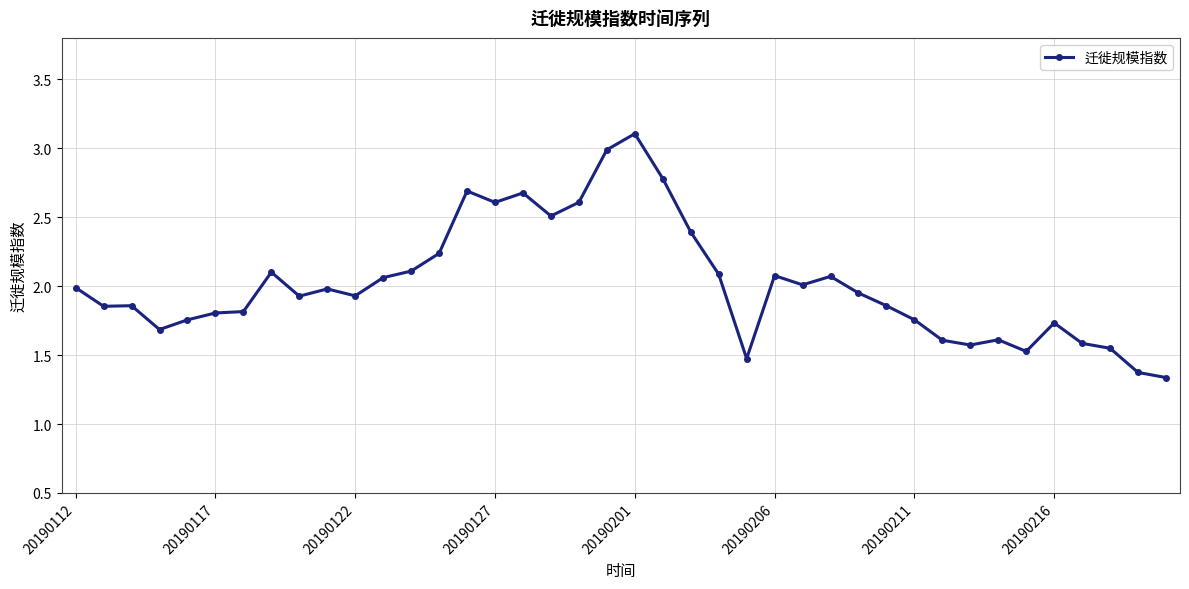

What is the sum of all values?

80.6